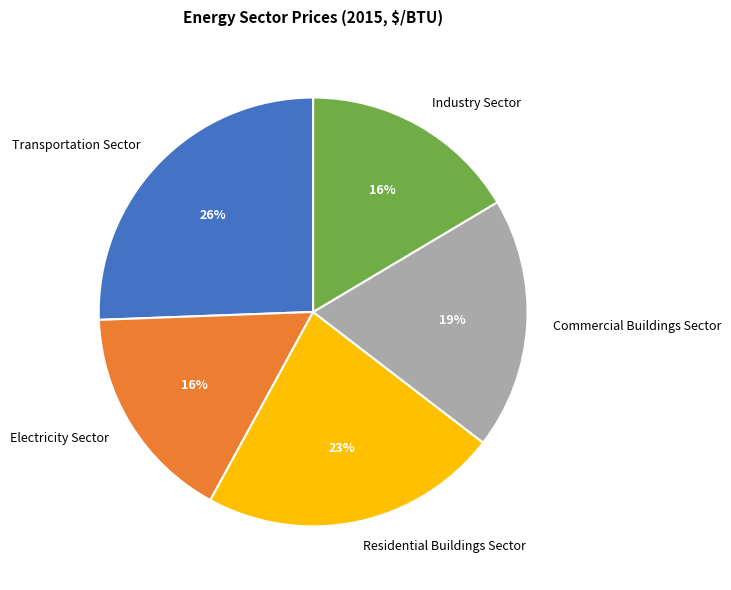

Count the number of slices in the pie.

5